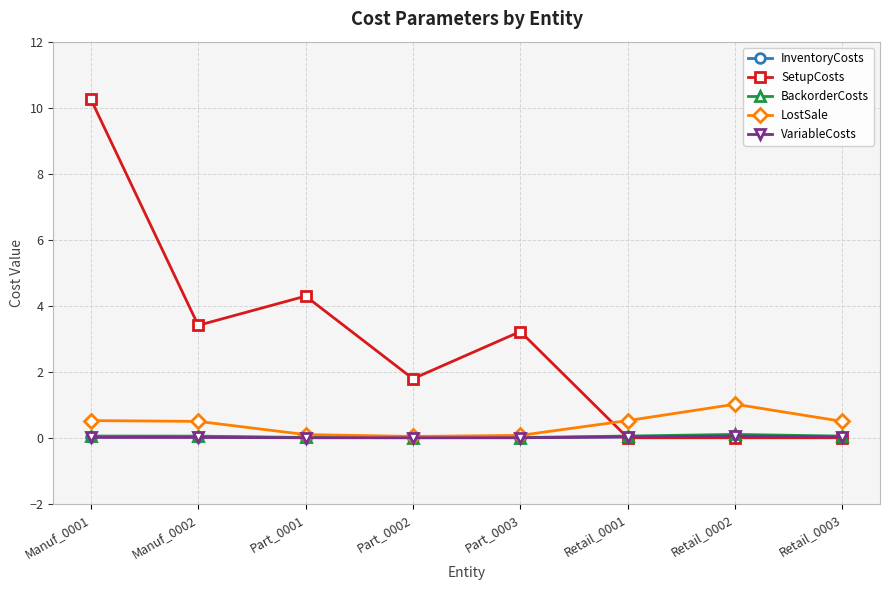

What is the greatest value displayed?

10.3